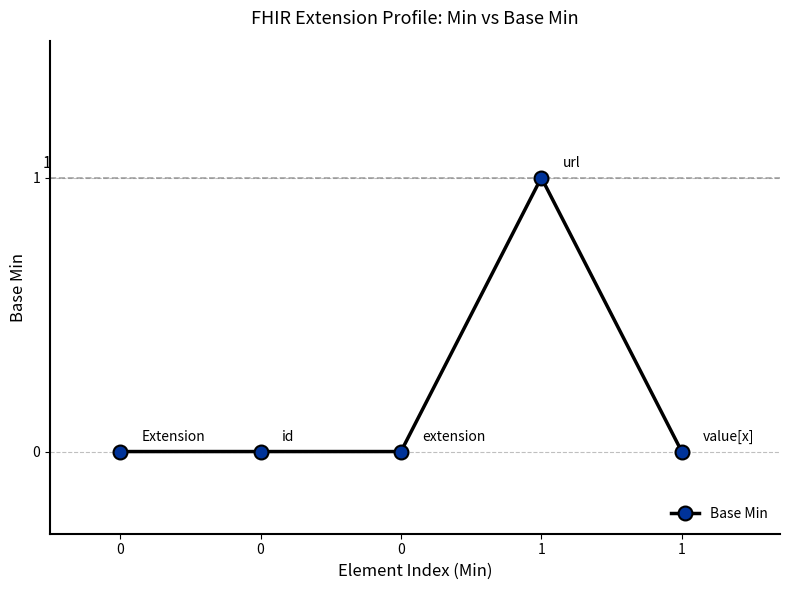

What is the maximum value shown in the chart?

1